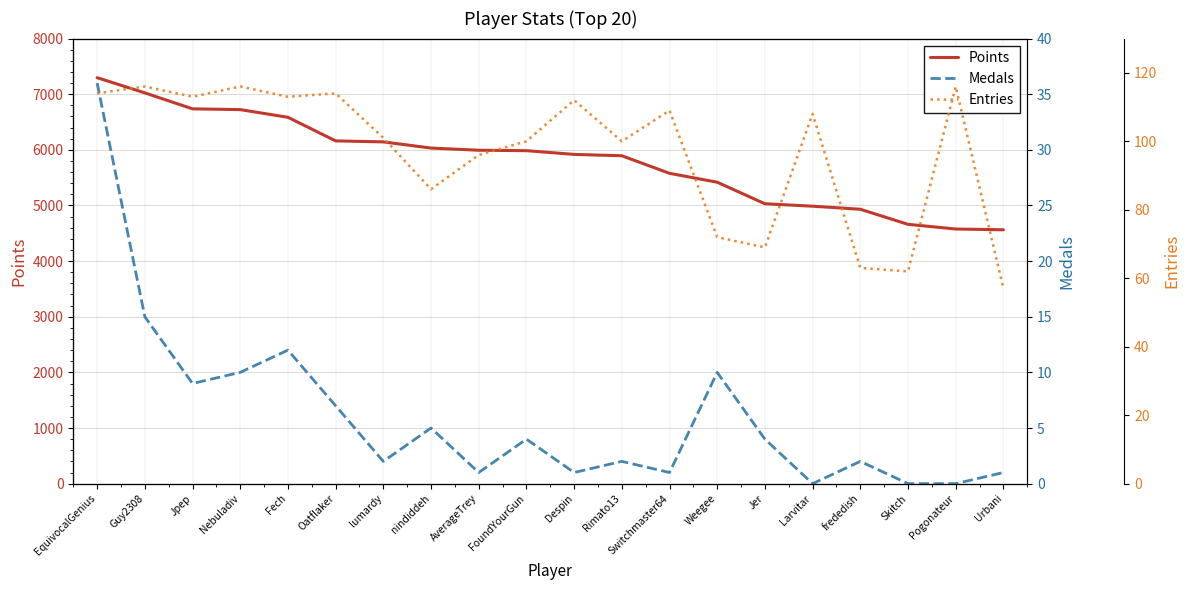

In Medals, how many points are higher than both neighbors (excluding endpoints)?

6